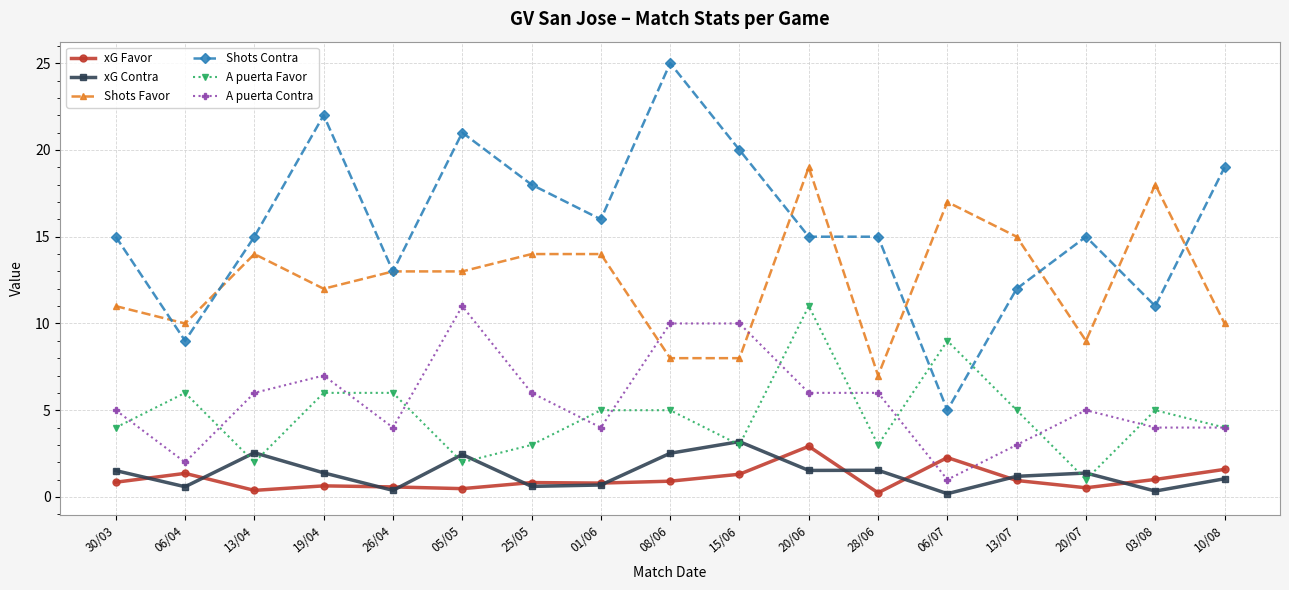

Where is the first local maximum for xG Contra?

13/04